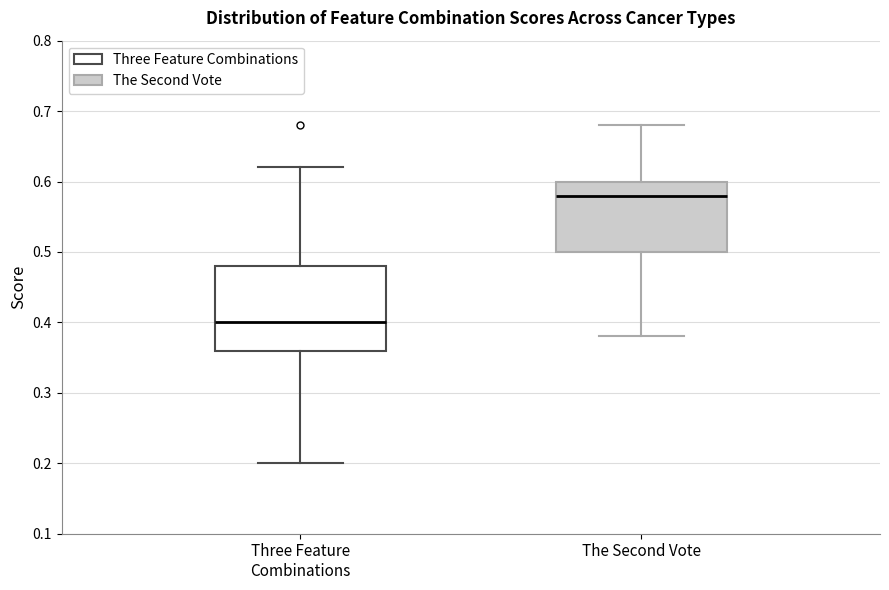

Where does the lower whisker of the box for The Second Vote end on the y-axis? The values are not printed on the chart, so give them approximately, as read against the axis.

0.38